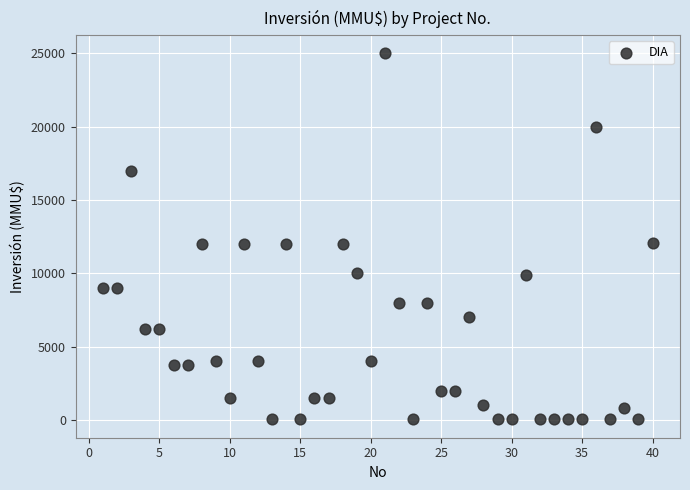

What is the range of Y values (max minus min)?

24963